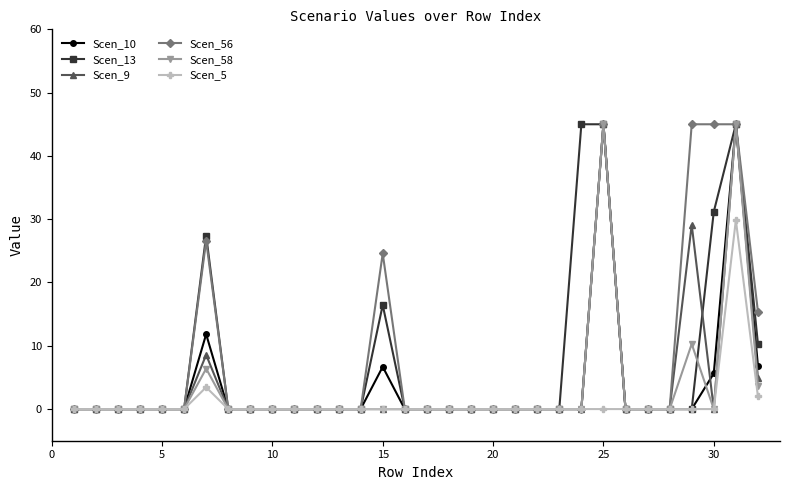

What is the value of the Scen_9 point at the 31st from the left?

45.0